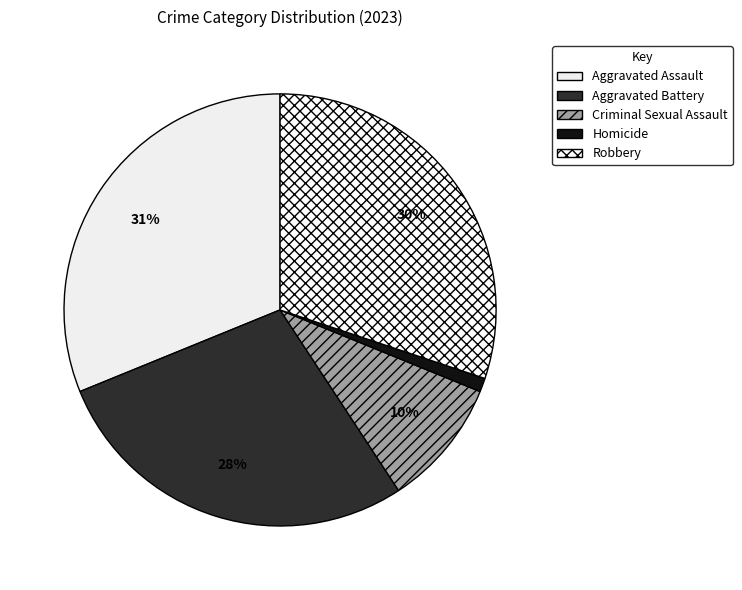

To the nearest percent, what portion does Robbery represent?

30%